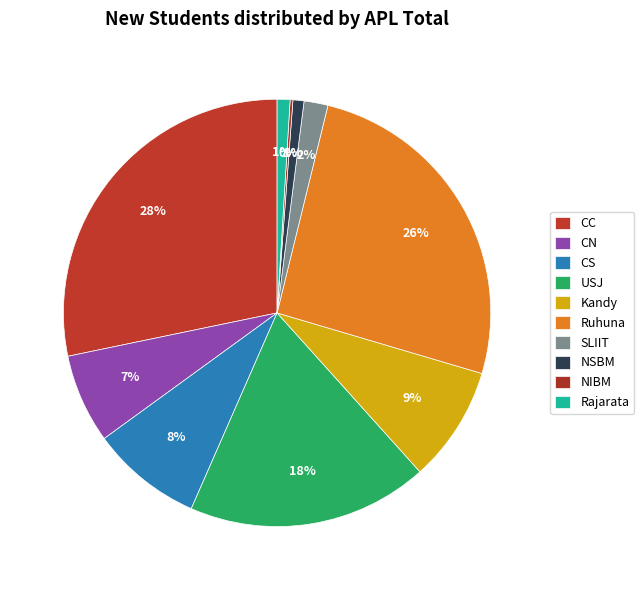

What is the change in value from CC to USJ?

-144